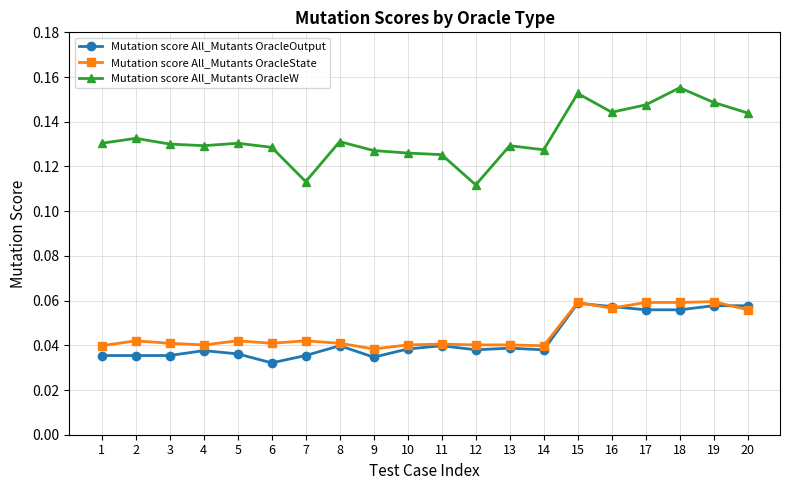

Is the value of Mutation score All_Mutants OracleState at 8 greater than the value of Mutation score All_Mutants OracleW at 15?

No